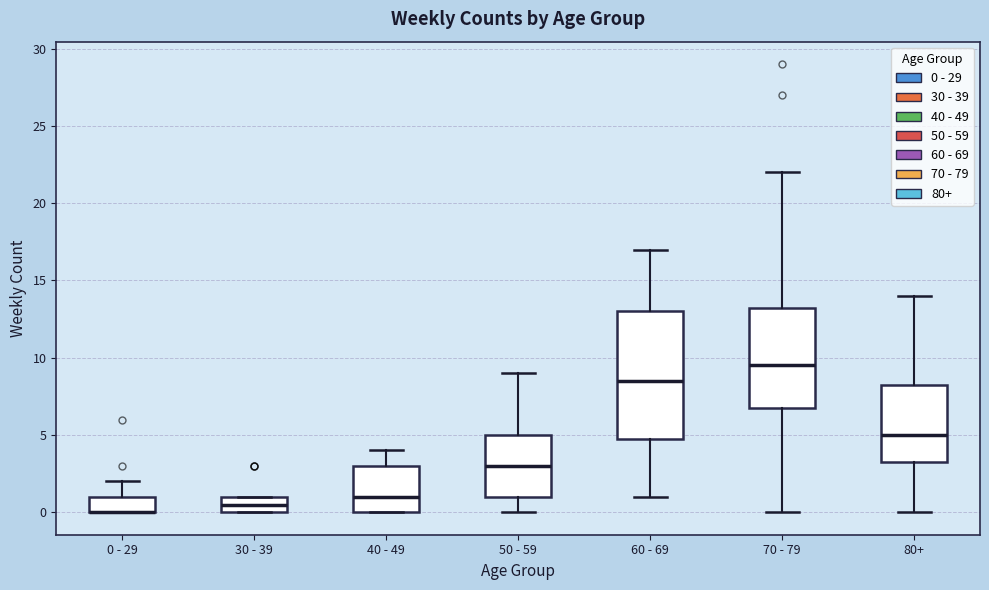

Reading left to right, read every box against the y-axis: the position of its median line, the range the box covers, and the ends of its whiskers. The values are not printed on the chart, so give them approximately, as read against the axis.

0 - 29: median 0.0 (drawn on the box's lower edge), box 0.0 to 1.0, whiskers 0.0 to 2.0
30 - 39: median 0.5, box 0.0 to 1.0, whiskers 0.0 to 1.0
40 - 49: median 1.0, box 0.0 to 3.0, whiskers 0.0 to 4.0
50 - 59: median 3.0, box 1.0 to 5.0, whiskers 0.0 to 9.0
60 - 69: median 8.5, box 5.0 to 13.0, whiskers 1.0 to 17.0
70 - 79: median 9.5, box 7.0 to 13.5, whiskers 0.0 to 22.0
80+: median 5.0, box 3.5 to 8.5, whiskers 0.0 to 14.0